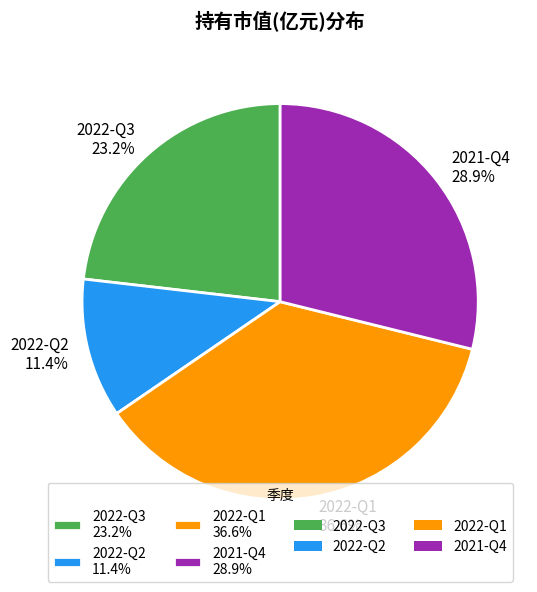

What is the smallest slice in the pie chart?

2022-Q2